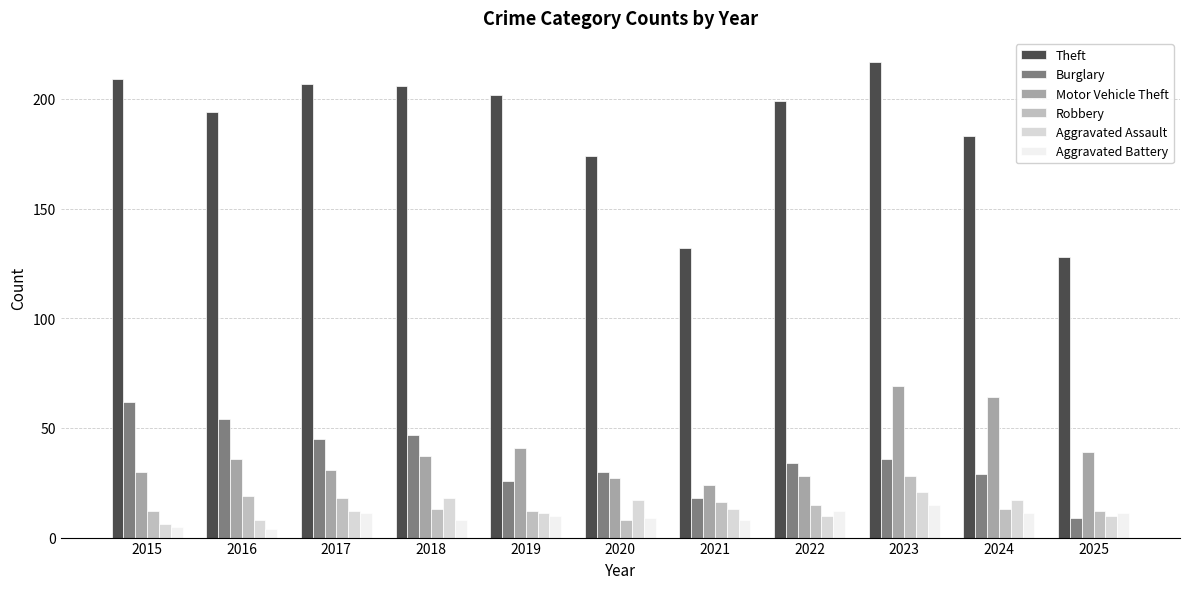

How many data points in Aggravated Battery are less than 10?

5